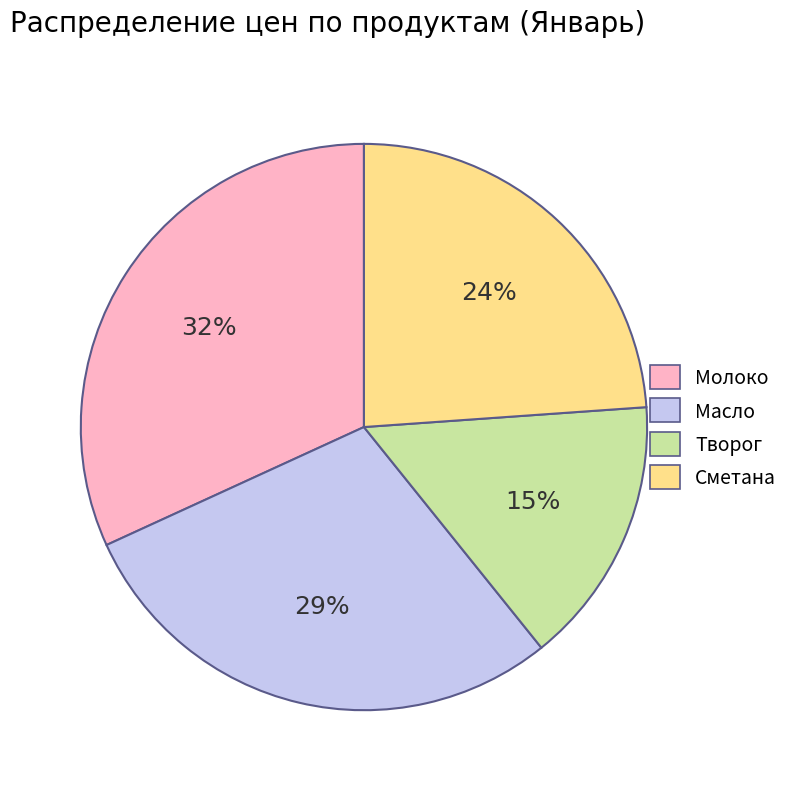

What is the smallest slice in the pie chart?

Творог